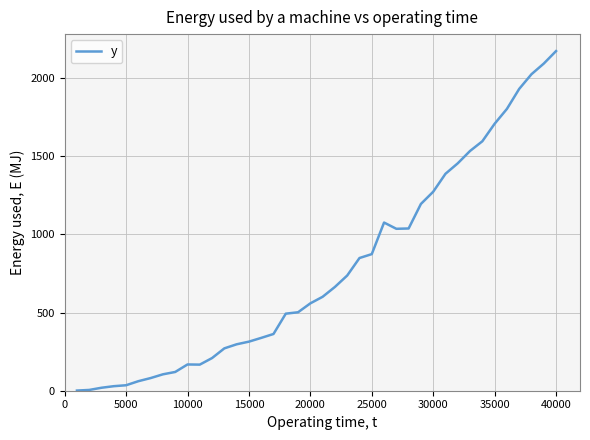

What is the greatest value displayed?

2173